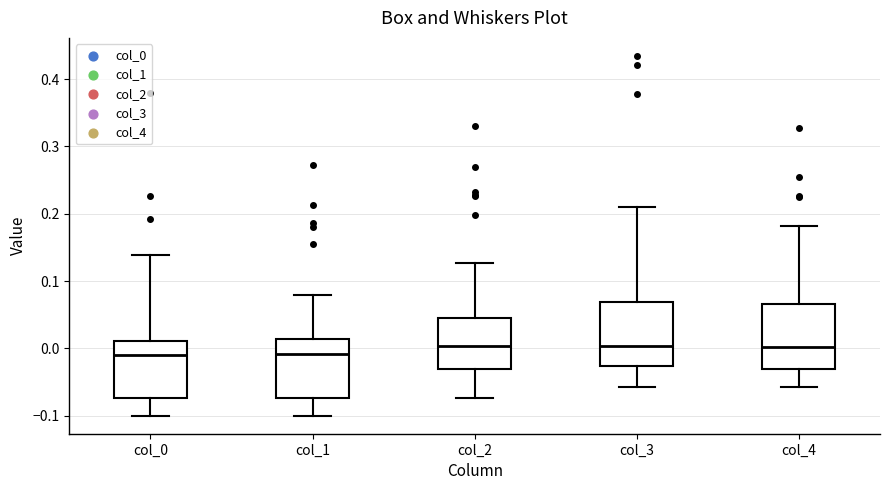

Where does the lower whisker of the box for col_3 end on the y-axis? The values are not printed on the chart, so give them approximately, as read against the axis.

-0.06